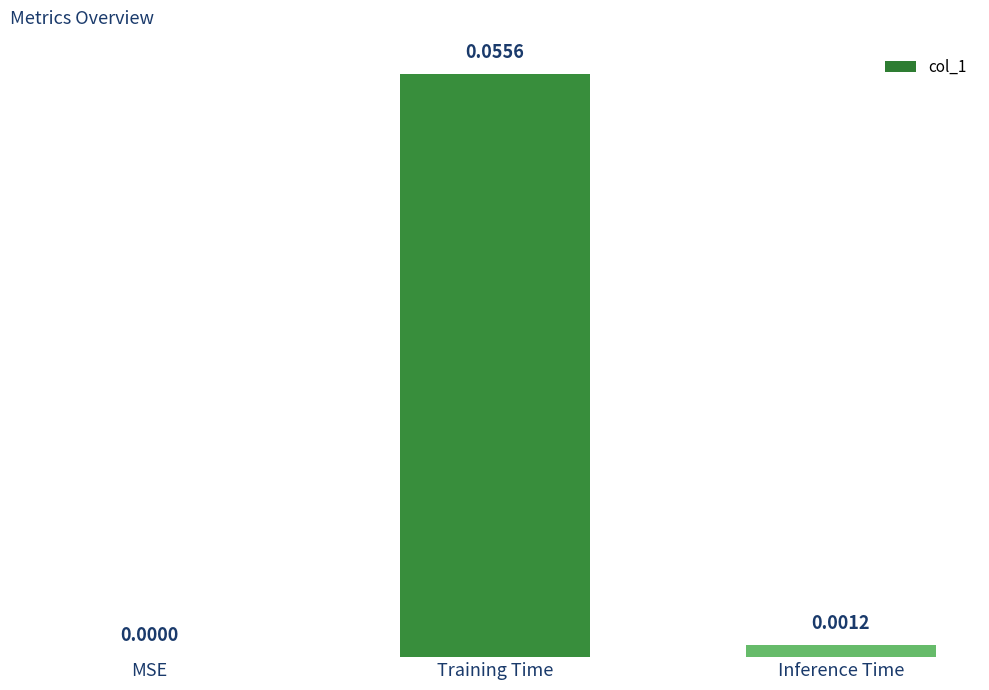

Which label corresponds to the largest value in the chart?

Training Time